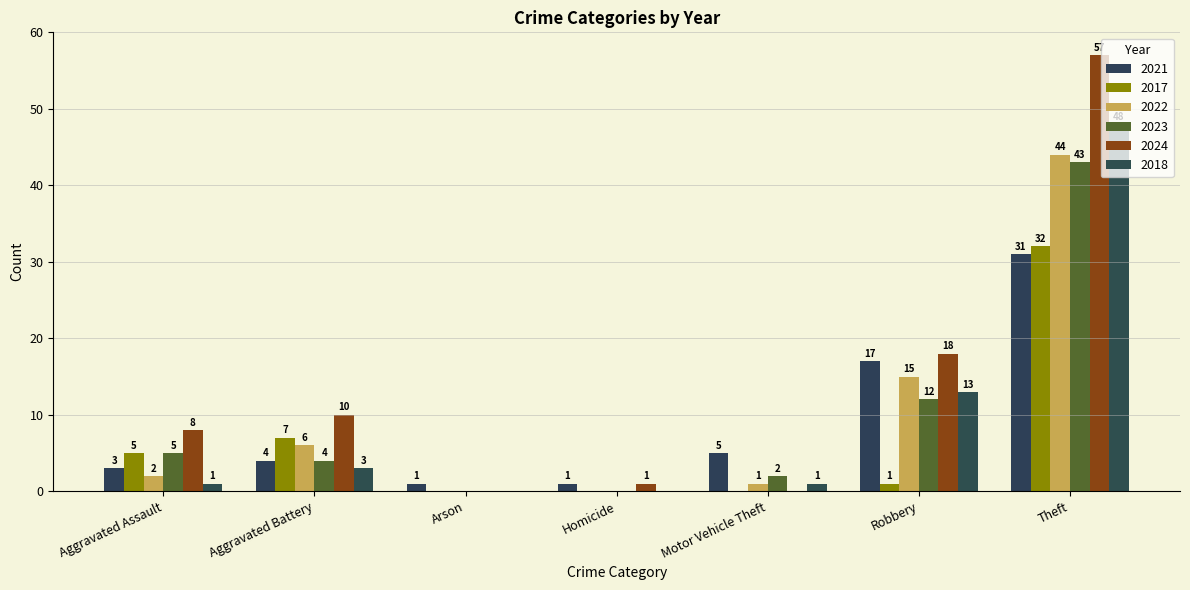

Count the number of categories in the chart.

7